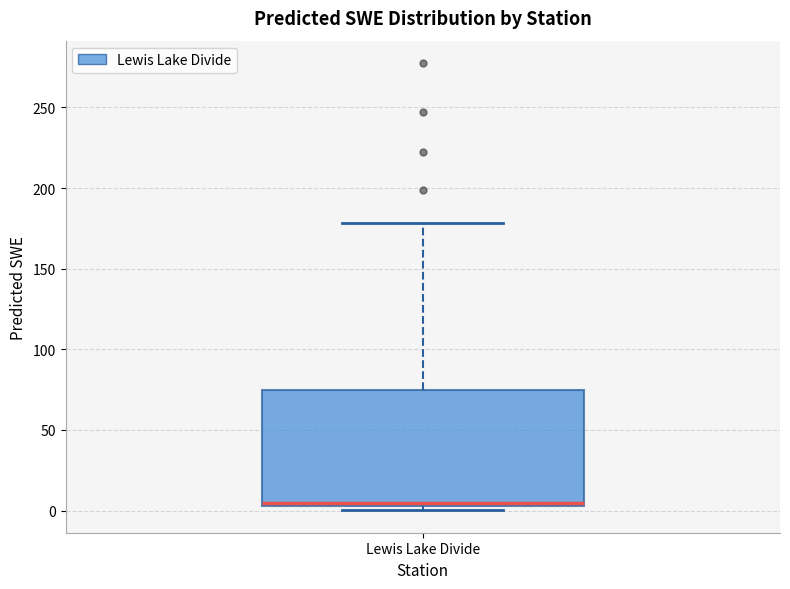

Read this box plot against the y-axis: the position of the median line, the range covered by the box, and the ends of both whiskers. The values are not printed on the chart, so give them approximately, as read against the axis.

median 5 (just above the box's lower edge), box 5 to 75, whiskers 0 to 180